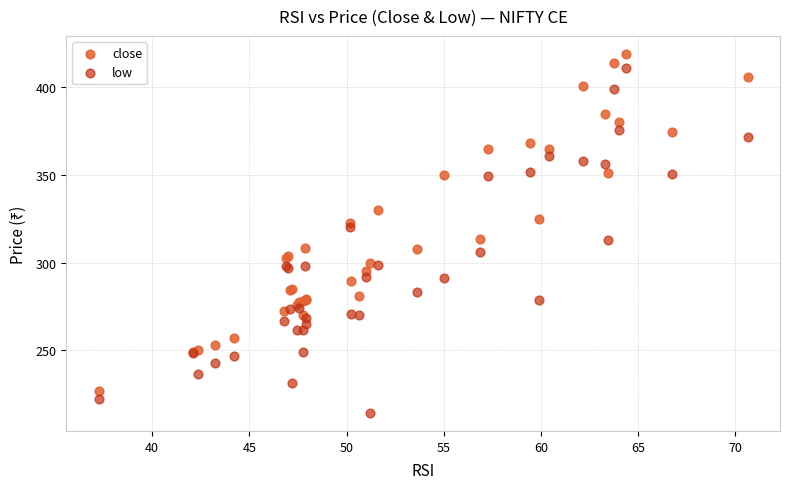

Which series reaches the minimum Y coordinate?

low